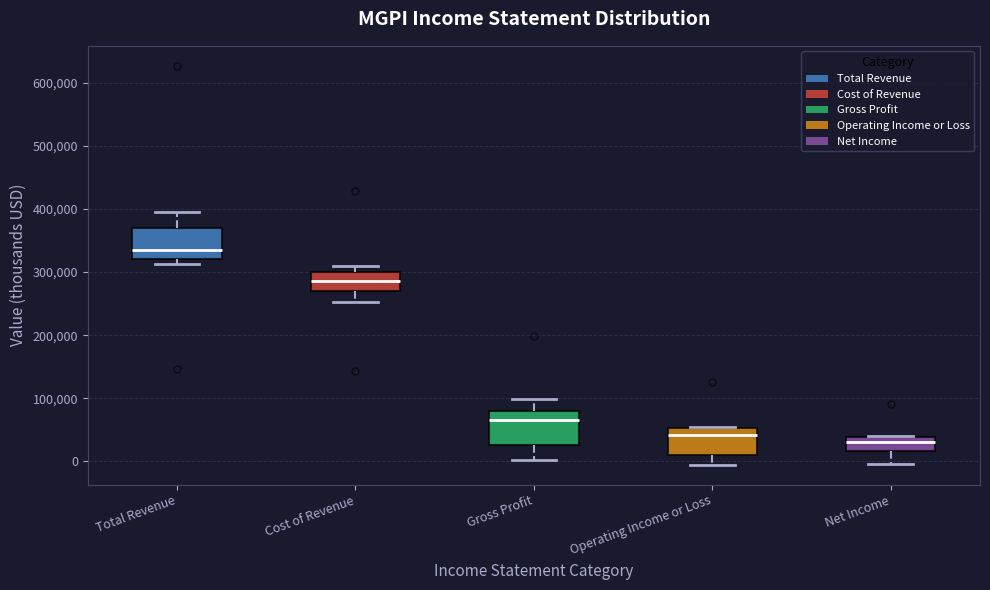

Where is the lower edge of the box for Operating Income or Loss on the y-axis? The values are not printed on the chart, so give them approximately, as read against the axis.

10000